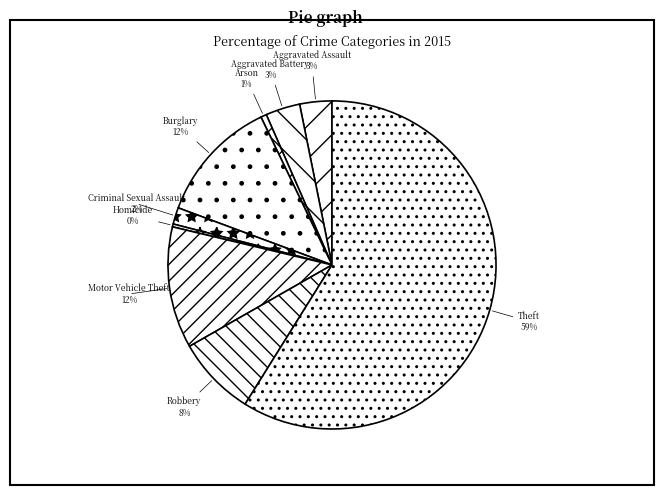

To the nearest percent, what is the combined percentage of Aggravated Assault and Burglary?

15%